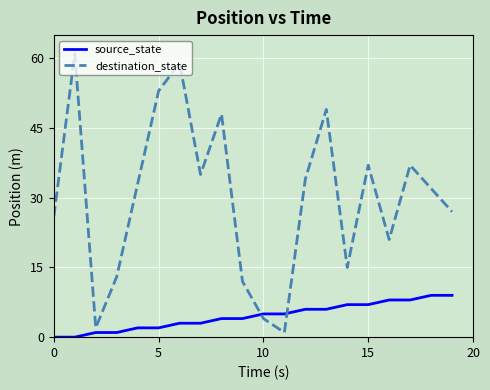

Which series has the largest total across all categories?

destination_state